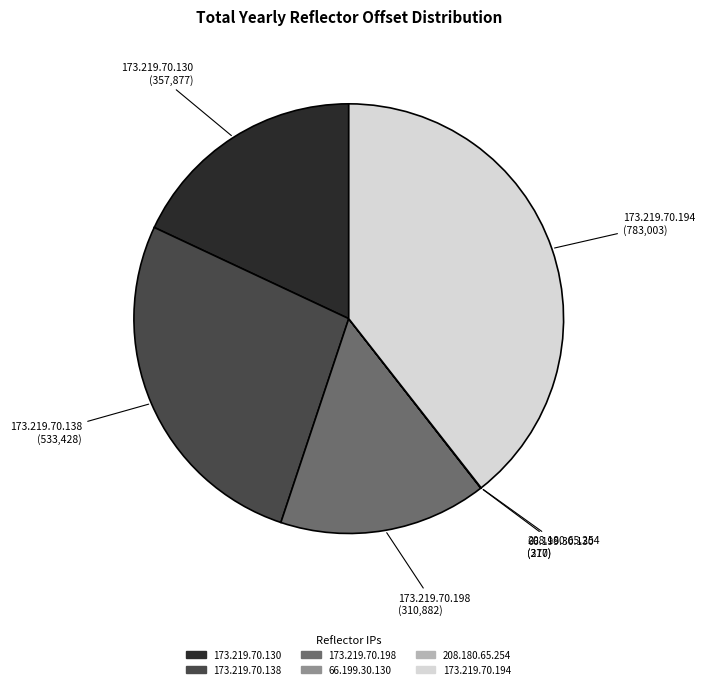

Is there a majority slice in this chart?

No